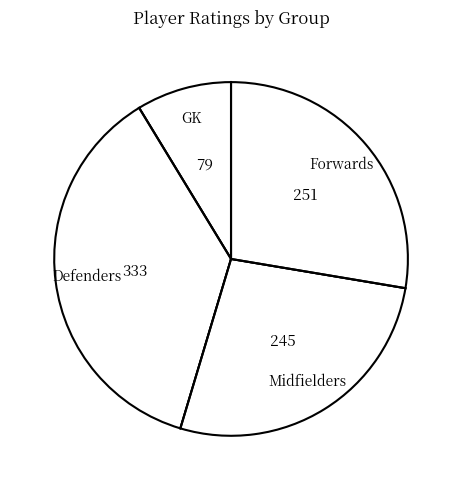

Is there any slice that represents more than half of the pie?

No